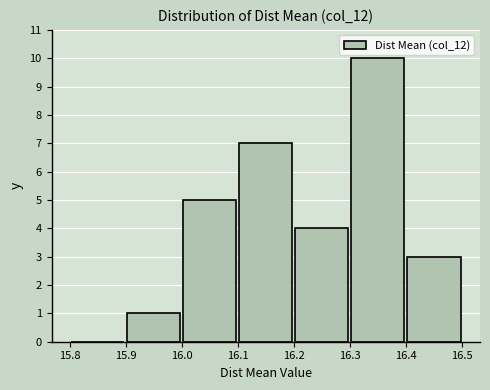

Reading left to right, transcribe this chart: for each bar, give the range it covers on the x-axis and its height. The values are not printed on the chart, so give them approximately, as read against the axis.

15.8 to 15.9: 0
15.9 to 16.0: 1
16.0 to 16.1: 5
16.1 to 16.2: 7
16.2 to 16.3: 4
16.3 to 16.4: 10
16.4 to 16.5: 3